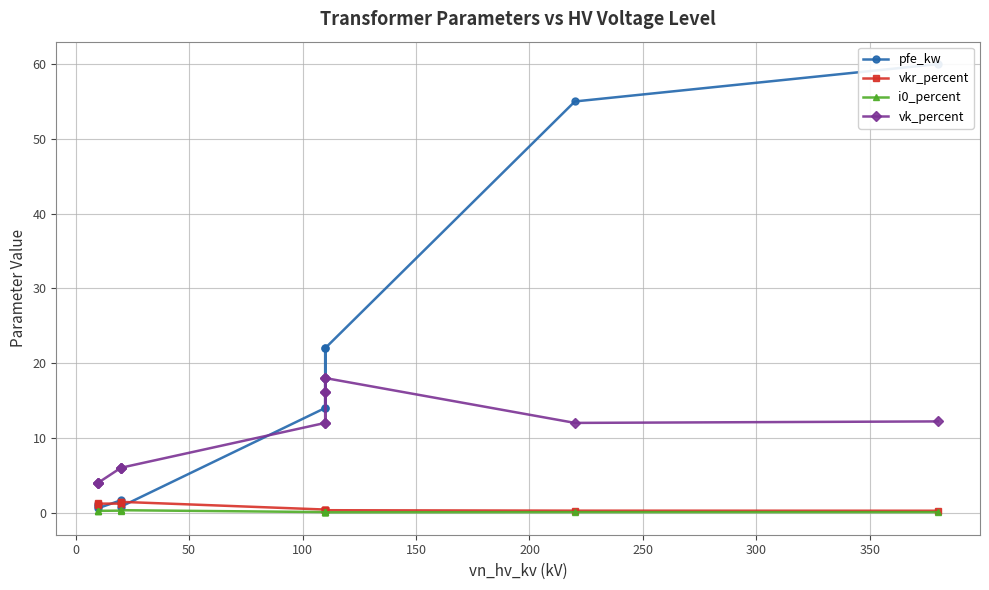

Count the number of categories in the chart.

14